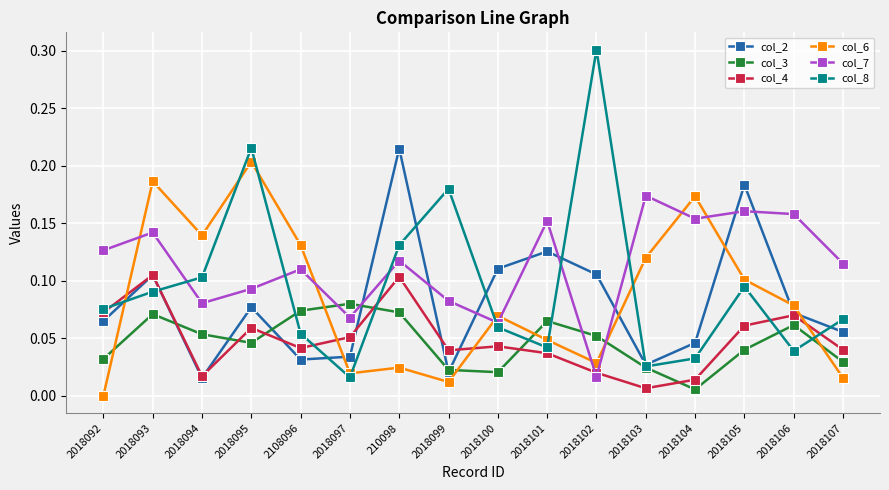

What is the total value across all series at 2018103?

0.4